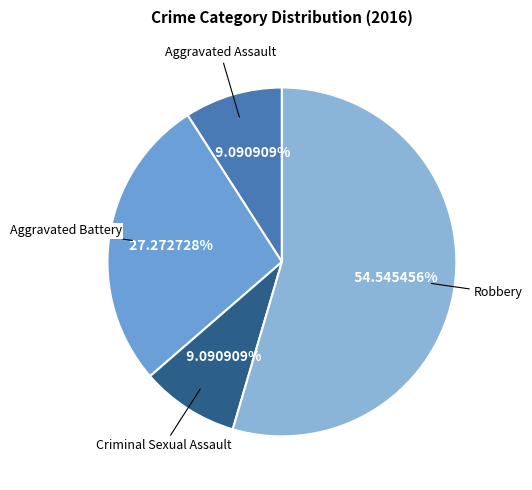

Count the number of slices in the pie.

4